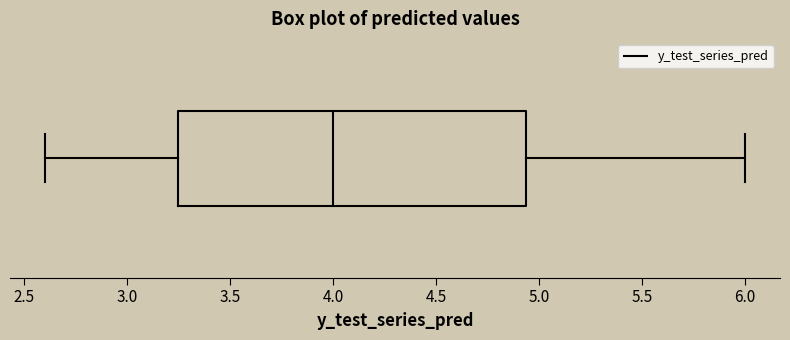

Transcribe this box plot: give where the median line is, the range the box spans, and where the two whiskers end, as read against the x-axis. The values are not printed on the chart, so give them approximately, as read against the axis.

median 4.00, box 3.25 to 4.95, whiskers 2.60 to 6.00